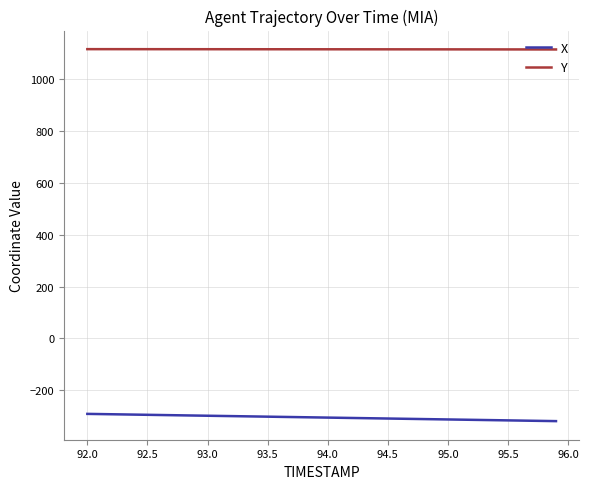

True or false: X and Y cross at least once.

False